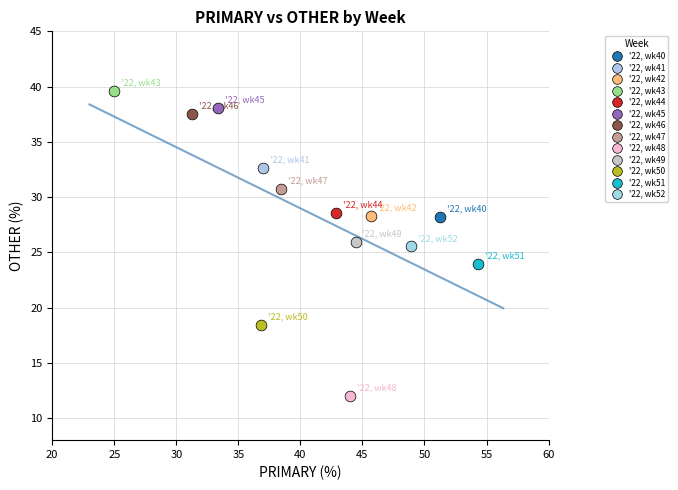

What are all the series names shown in the legend?

'22, wk40, '22, wk41, '22, wk42, '22, wk43, '22, wk44, '22, wk45, '22, wk46, '22, wk47, '22, wk48, '22, wk49, '22, wk50, '22, wk51, '22, wk52